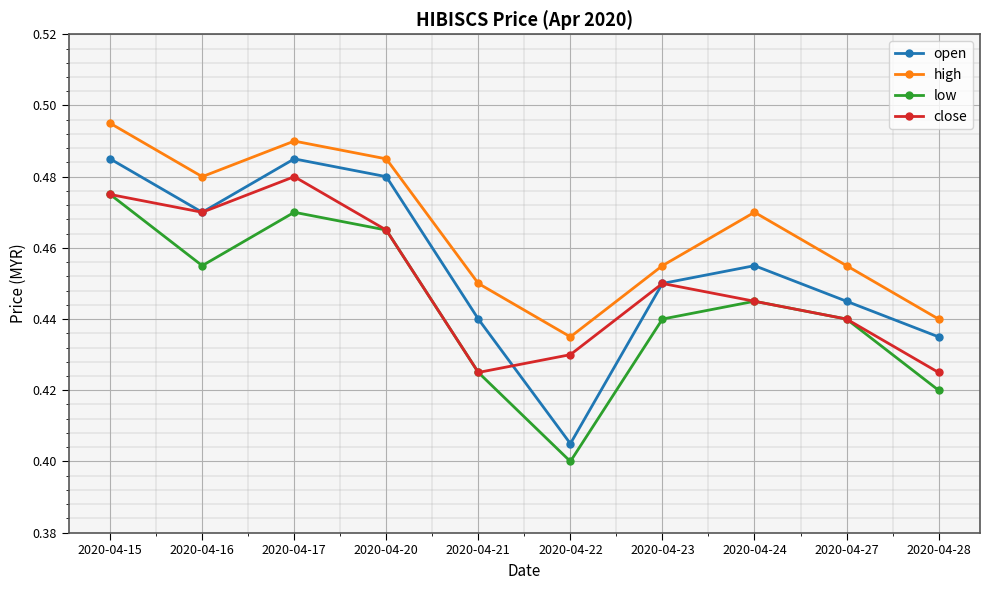

True or false: high has more than 2 interior local peaks.

False